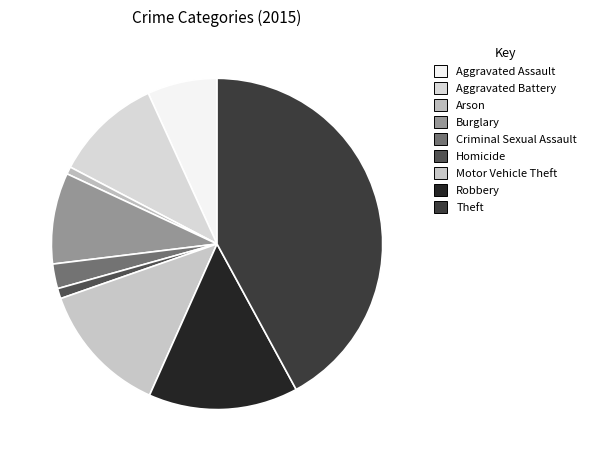

Do Criminal Sexual Assault and Aggravated Assault together represent more than half of the pie?

No